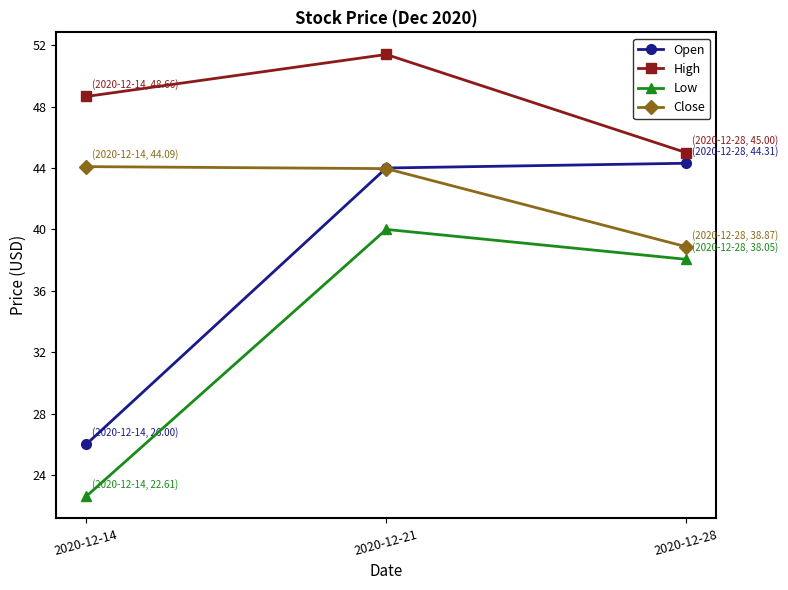

What is the difference between the maximum and minimum values in the Low series?

17.4